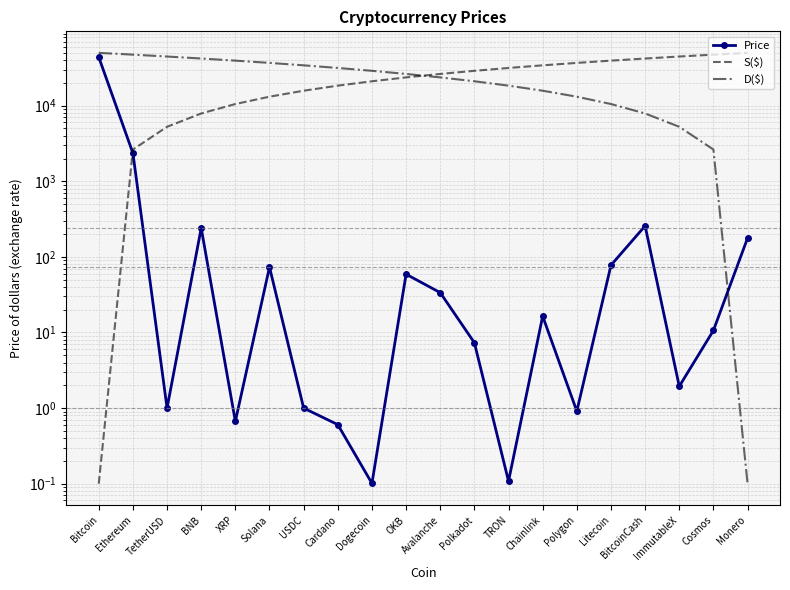

True or false: Price and S($) intersect in this chart.

True